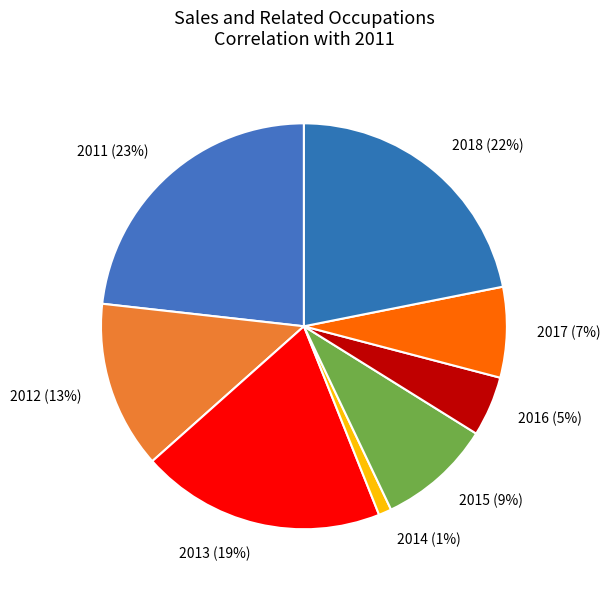

Is 2016 the majority of the pie?

No